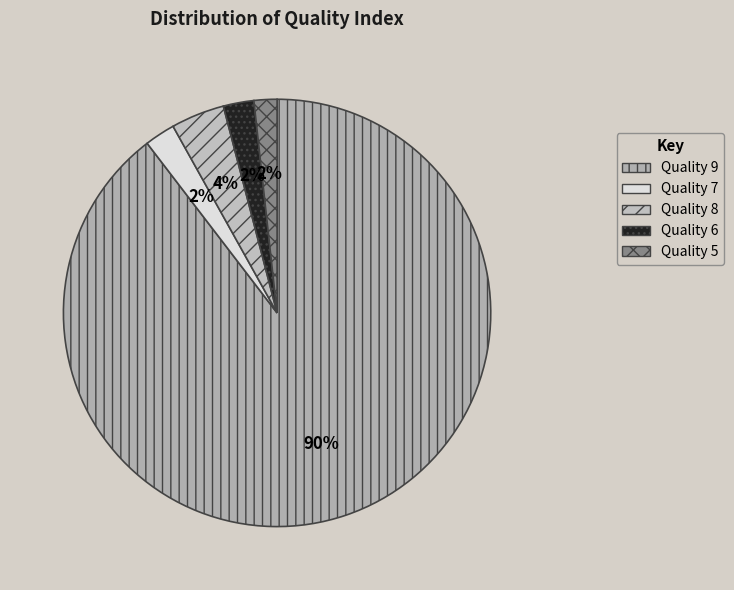

Which slice represents more than half of the pie?

Quality 9